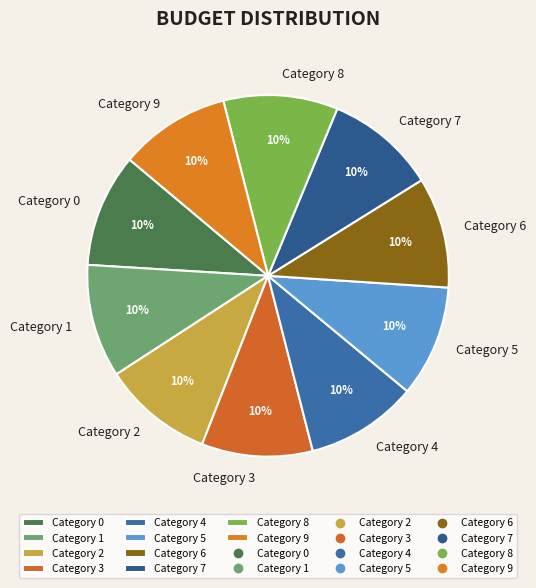

What percentage is the Category 5 slice, to the nearest percent?

10%